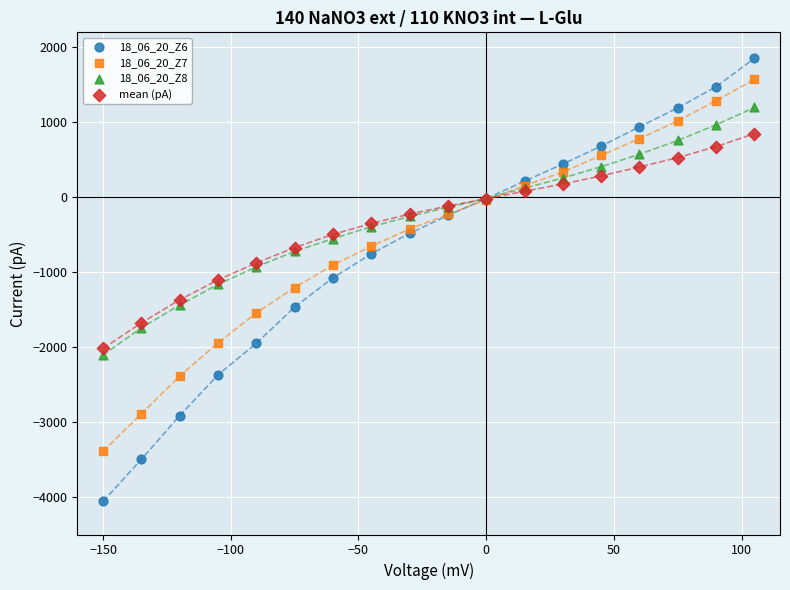

Which series reaches the minimum Y coordinate?

18_06_20_Z6